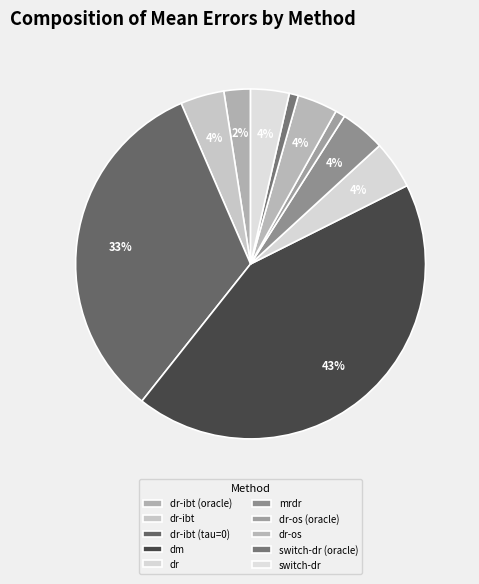

Is there a majority slice in this chart?

No